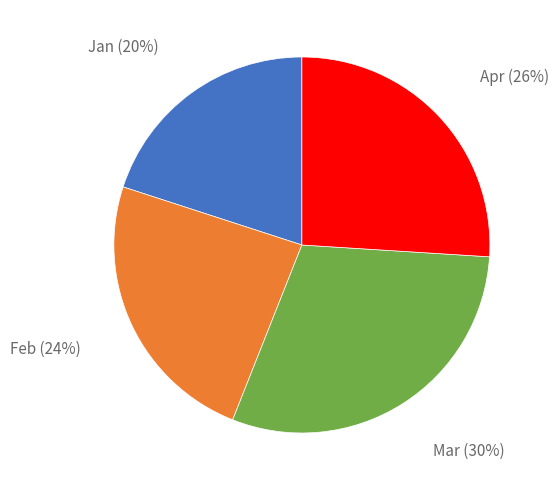

Which slice is the smallest?

Jan